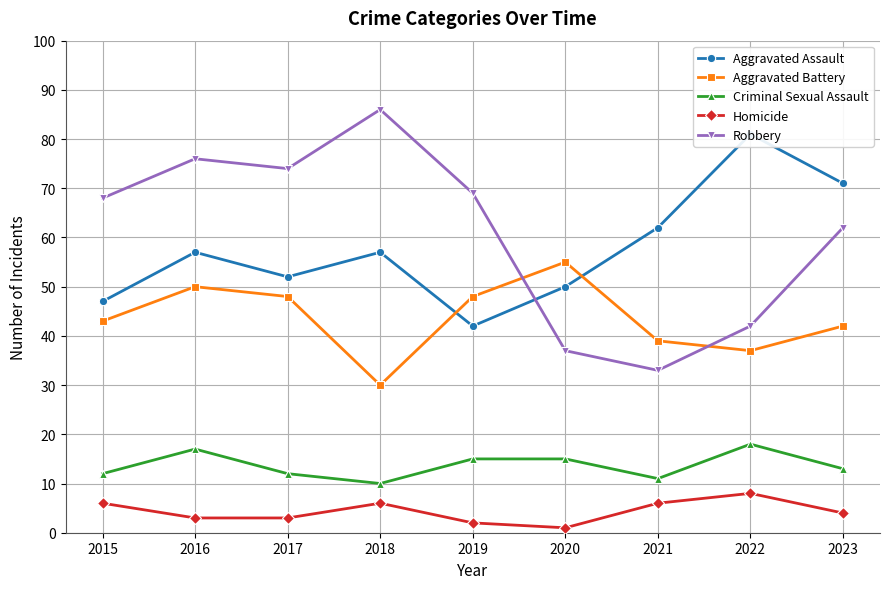

Is the value of Robbery at 2023 greater than the value of Criminal Sexual Assault at 2017?

Yes